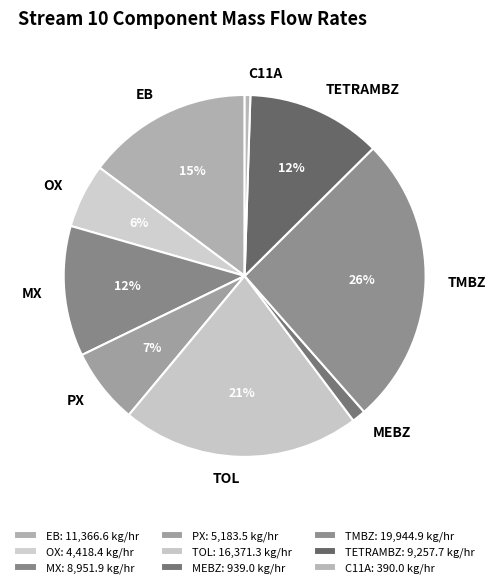

To the nearest percent, what is the difference between the largest and smallest slice percentages?

25%